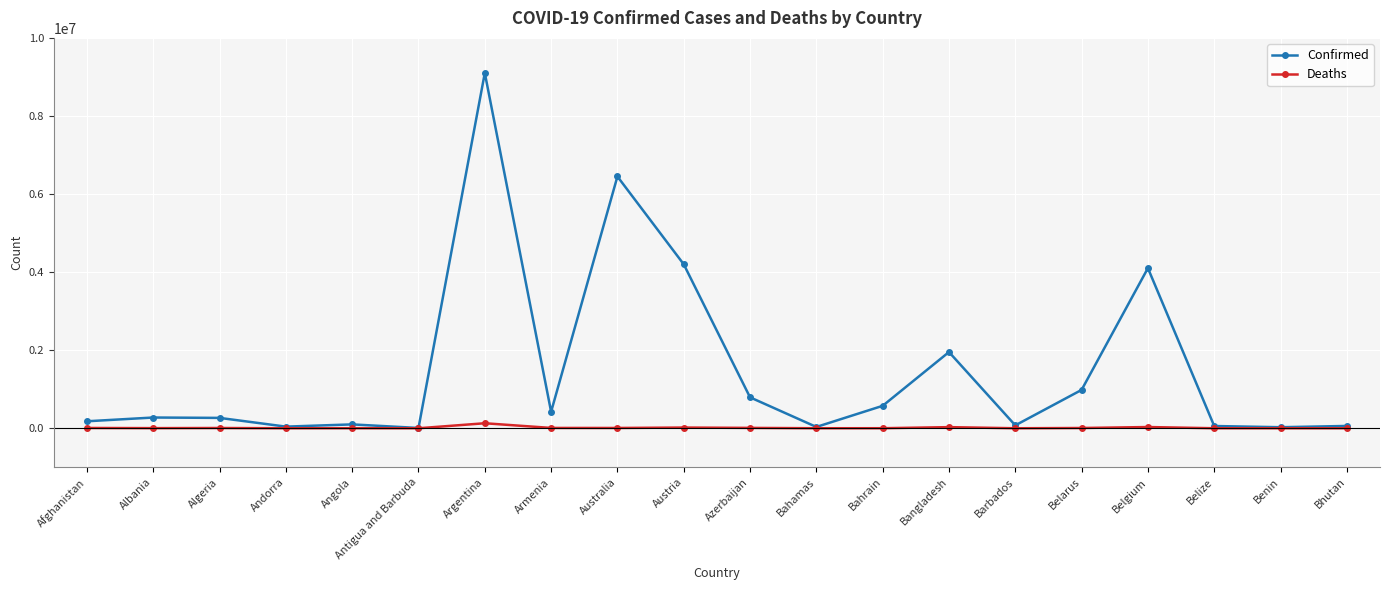

What is the average value of the Deaths series?

13226